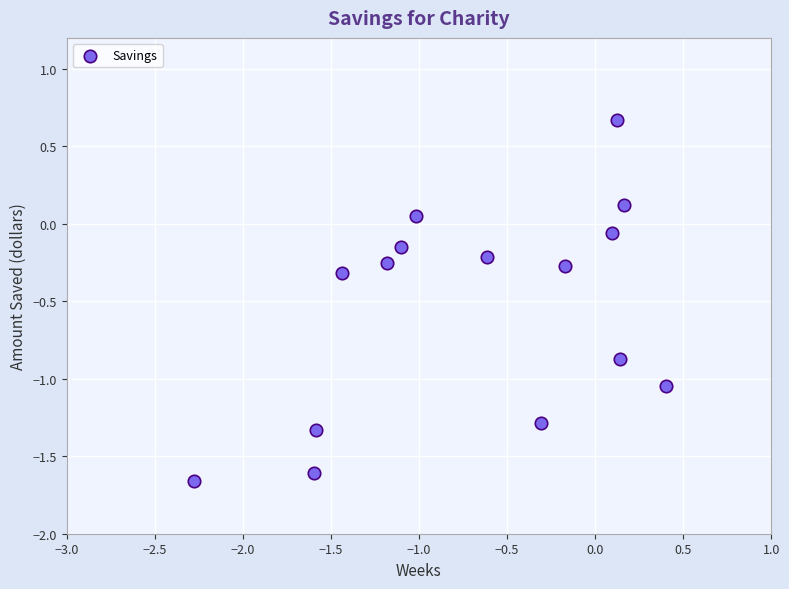

What is the range of X values (max minus min)?

2.7